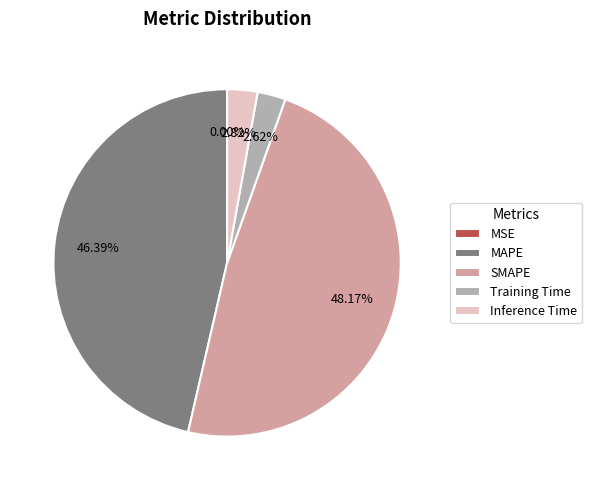

Is there a majority slice in this chart?

No